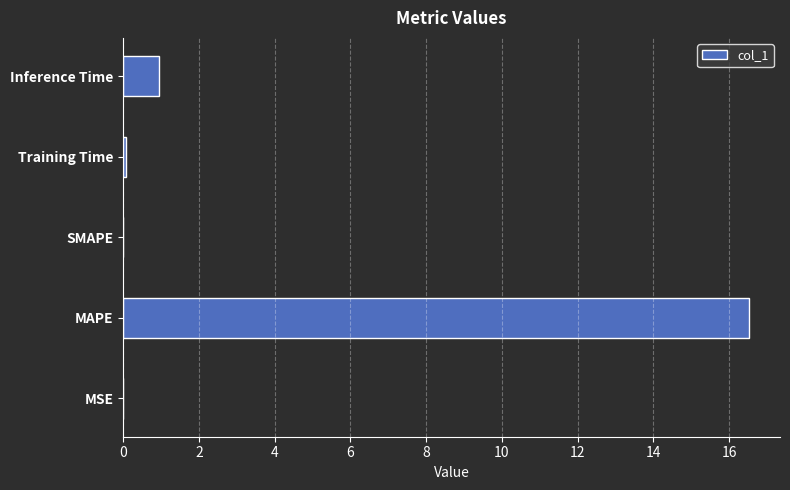

What is the sum of all values?

17.6